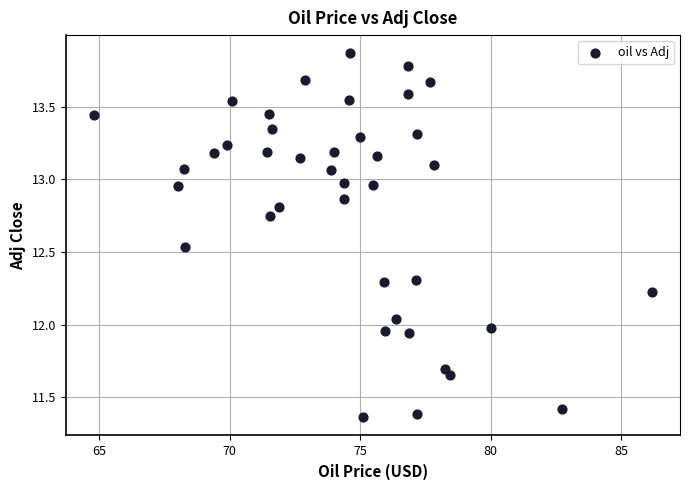

What is the range of X values (max minus min)?

21.4